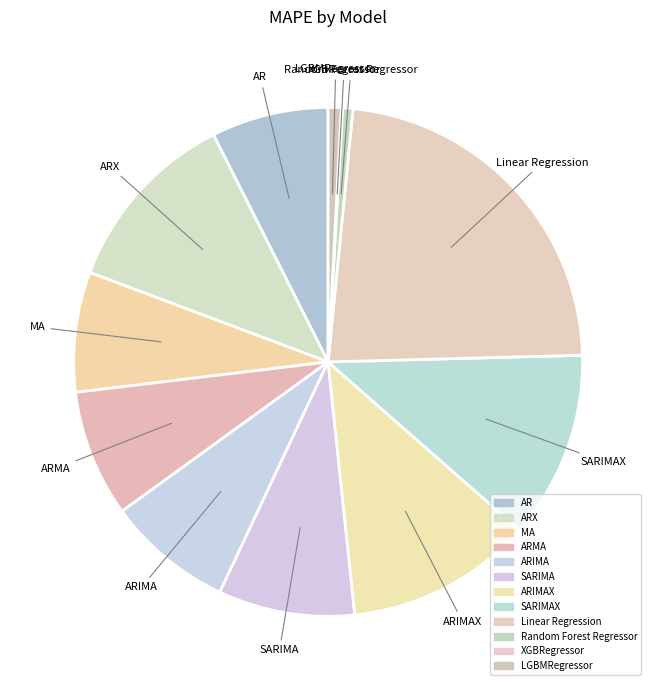

Is there a majority slice in this chart?

No